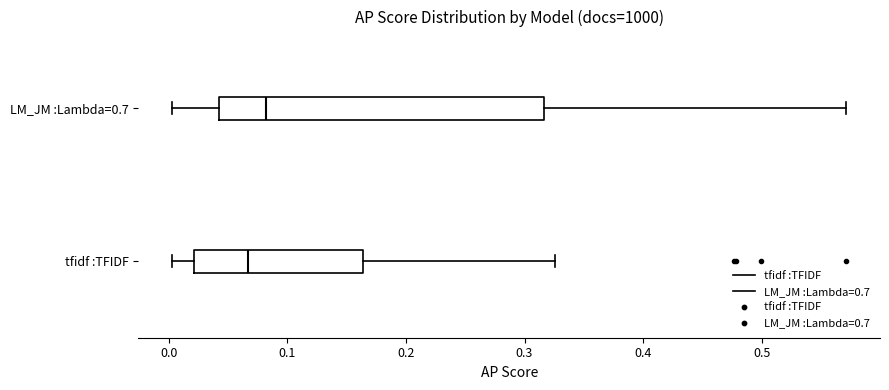

Which box is the widest, from its left edge to its right edge?

LM_JM :Lambda=0.7